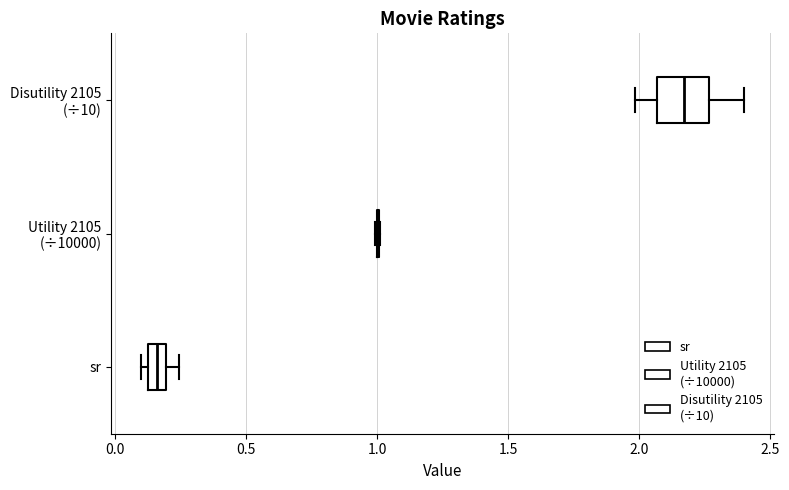

Comparing the boxes themselves (not the whiskers), which one is the widest?

Disutility 2105 (÷10)